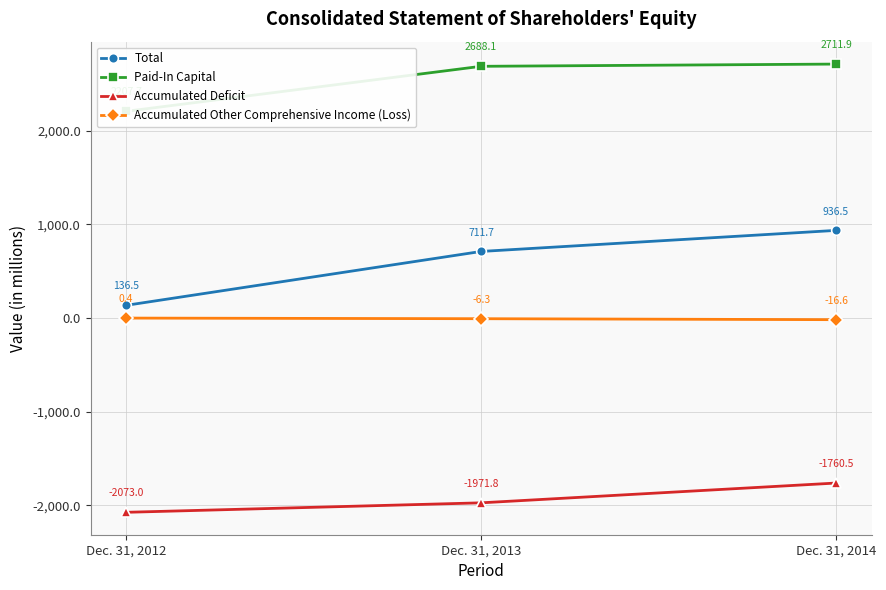

Which category has the lowest value across all series?

Dec. 31, 2012